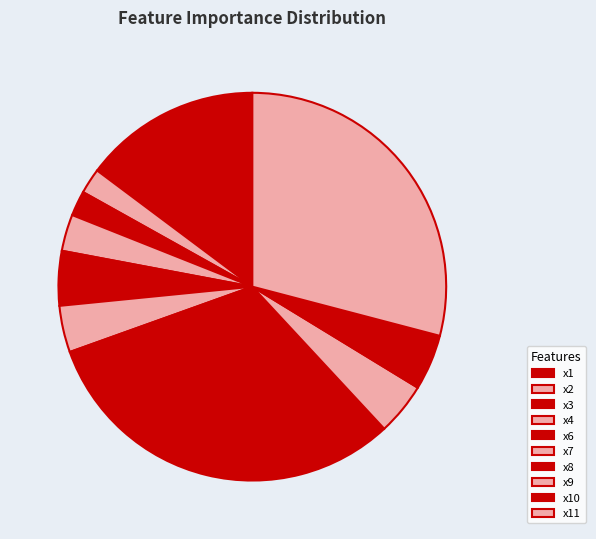

How many slices are in this pie chart?

10